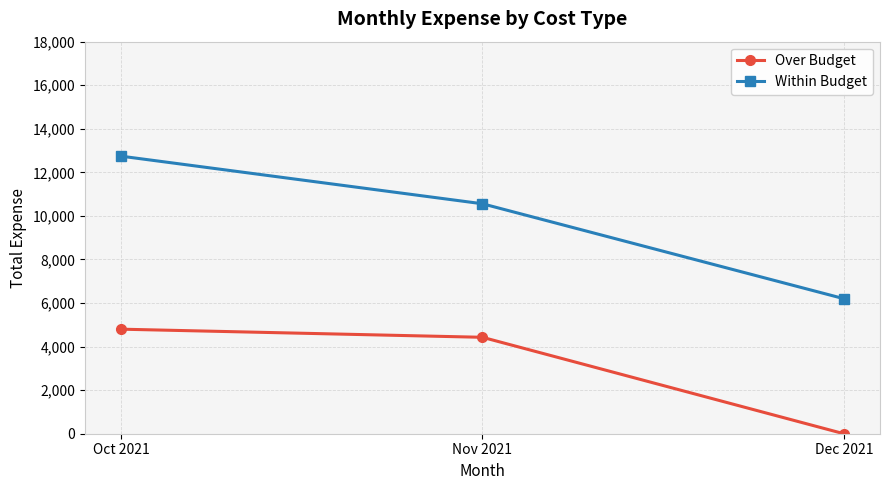

What is the lowest value of the Within Budget series?

6200.0